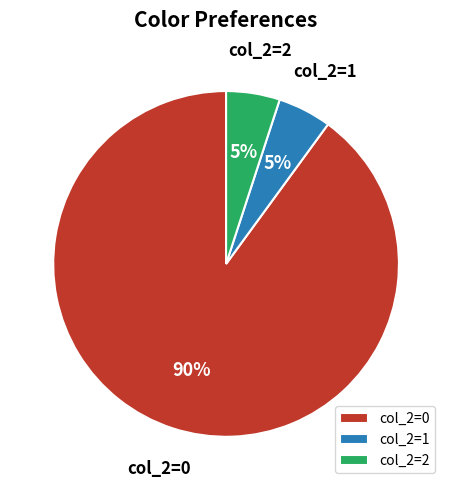

Is there a majority slice in this chart?

Yes